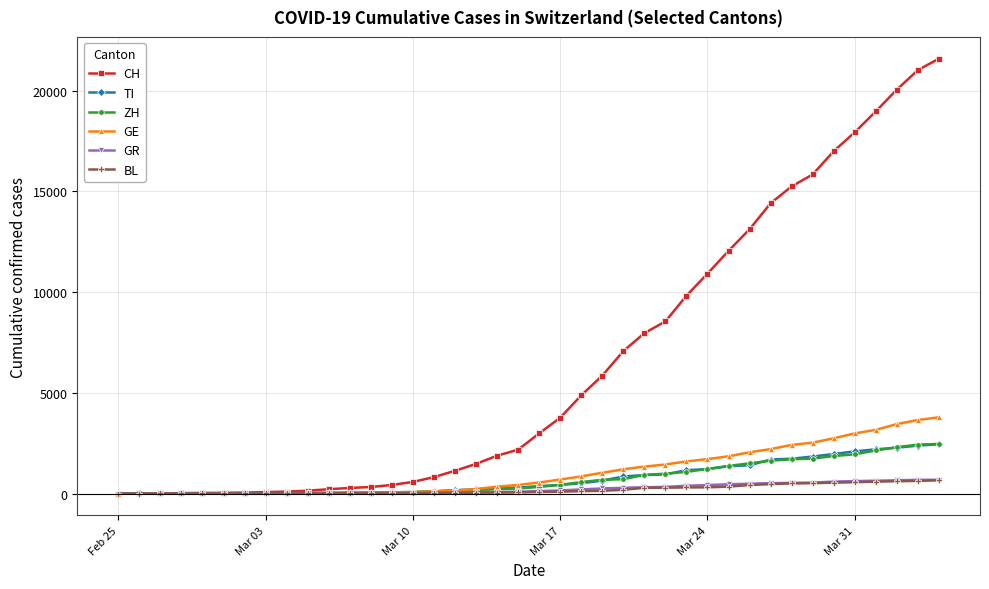

Does the chart have visible grid lines?

Yes